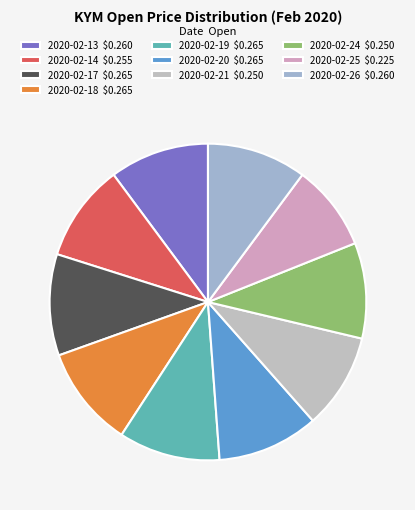

To the nearest percent, what percentage of the pie is 2020-02-21?

10%